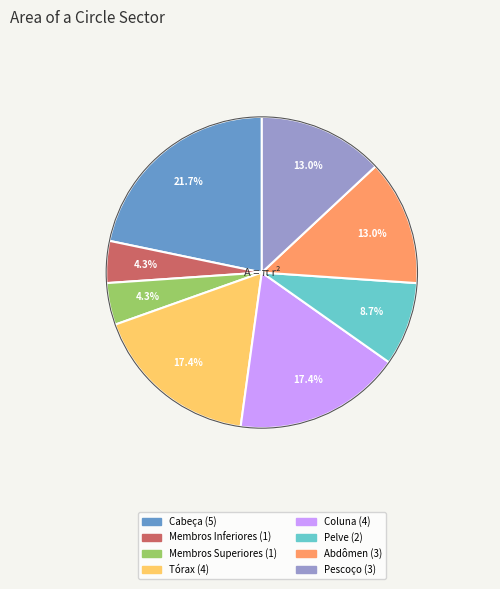

To the nearest percent, what is the difference between the Membros Superiores and Pescoço slice percentages?

9%